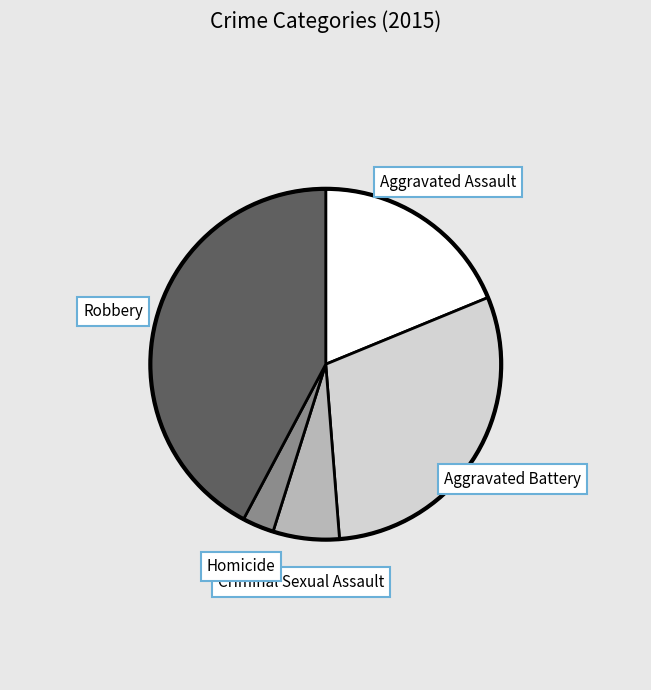

Is there a majority slice in this chart?

No